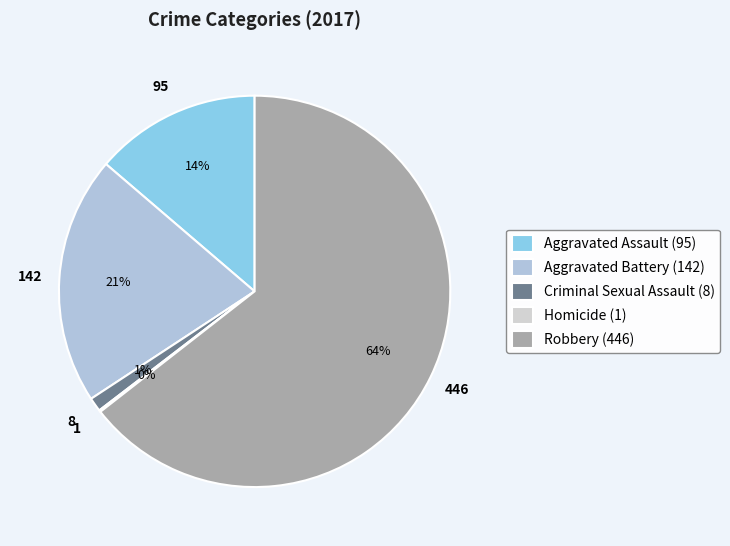

Between Criminal Sexual Assault and Aggravated Battery, which is larger?

Aggravated Battery